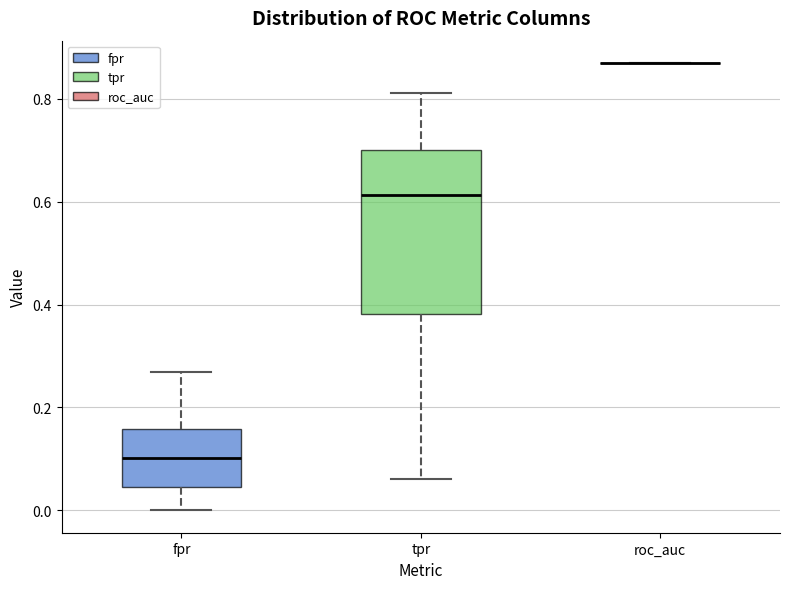

Which box is the tallest, from its lower edge to its upper edge?

tpr